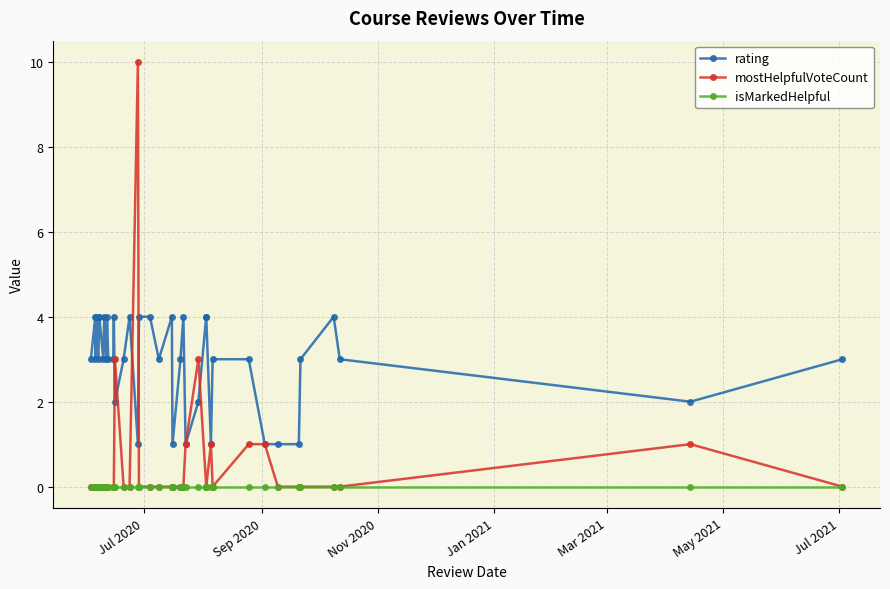

Which series has the largest range (max minus min)?

mostHelpfulVoteCount